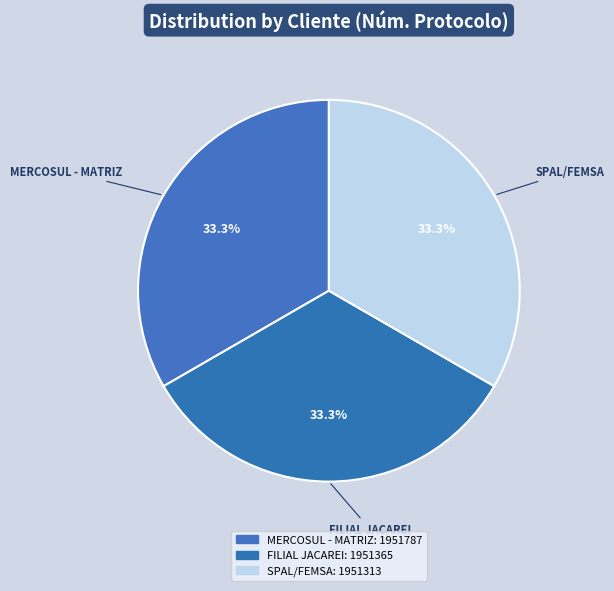

How many slices are in this pie chart?

3